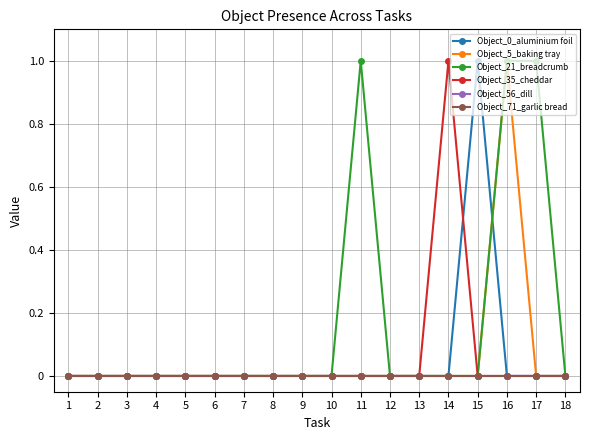

Reading left to right, extract all data points from this chart.

Object_0_aluminium foil: 1=0	2=0	3=0	4=0	5=0	6=0	7=0	8=0	9=0	10=0	11=0	12=0	13=0	14=0	15=1	16=0	17=0	18=0
Object_5_baking tray: 1=0	2=0	3=0	4=0	5=0	6=0	7=0	8=0	9=0	10=0	11=0	12=0	13=0	14=0	15=0	16=1	17=0	18=0
Object_21_breadcrumb: 1=0	2=0	3=0	4=0	5=0	6=0	7=0	8=0	9=0	10=0	11=1	12=0	13=0	14=0	15=0	16=1	17=1	18=0
Object_35_cheddar: 1=0	2=0	3=0	4=0	5=0	6=0	7=0	8=0	9=0	10=0	11=0	12=0	13=0	14=1	15=0	16=0	17=0	18=0
Object_56_dill: 1=0	2=0	3=0	4=0	5=0	6=0	7=0	8=0	9=0	10=0	11=0	12=0	13=0	14=0	15=0	16=0	17=0	18=0
Object_71_garlic bread: 1=0	2=0	3=0	4=0	5=0	6=0	7=0	8=0	9=0	10=0	11=0	12=0	13=0	14=0	15=0	16=0	17=0	18=0